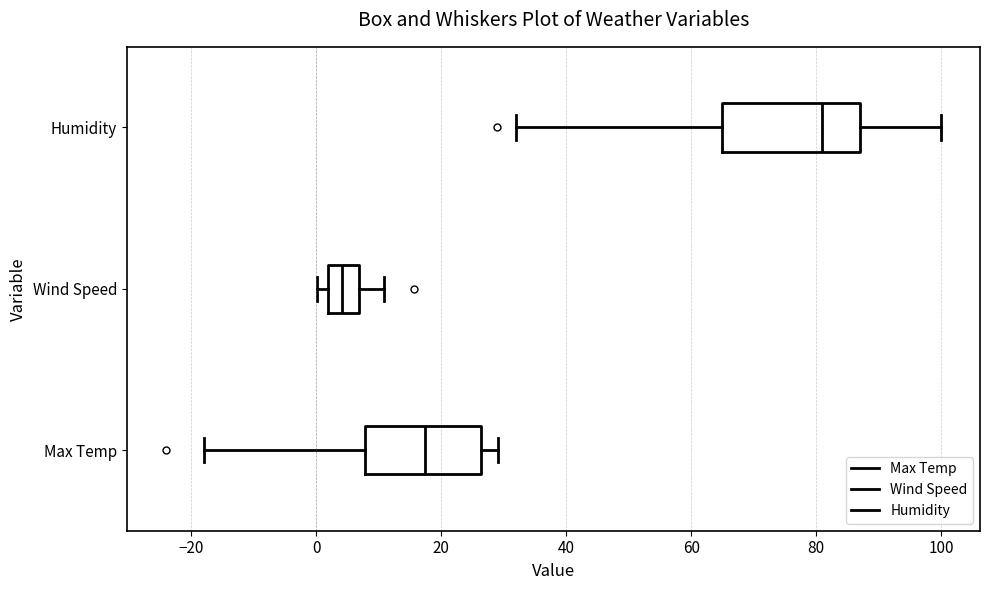

Where is the left edge of the box for Wind Speed on the x-axis? The values are not printed on the chart, so give them approximately, as read against the axis.

2